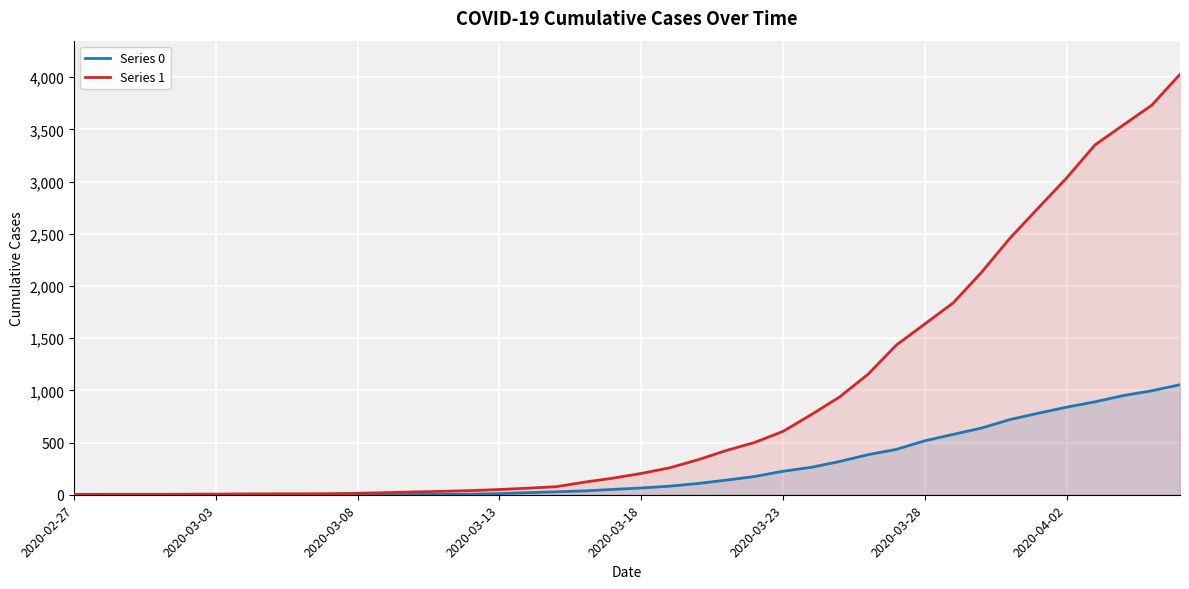

What is the spread (max minus min) of values at 19?

108